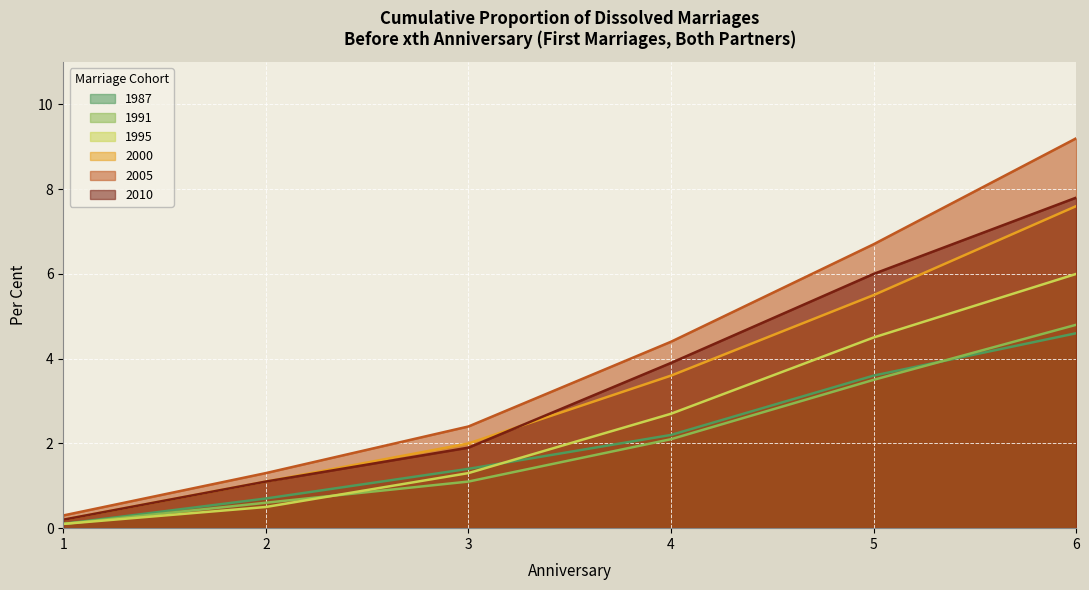

What is the difference between the highest and lowest values at 1?

0.2